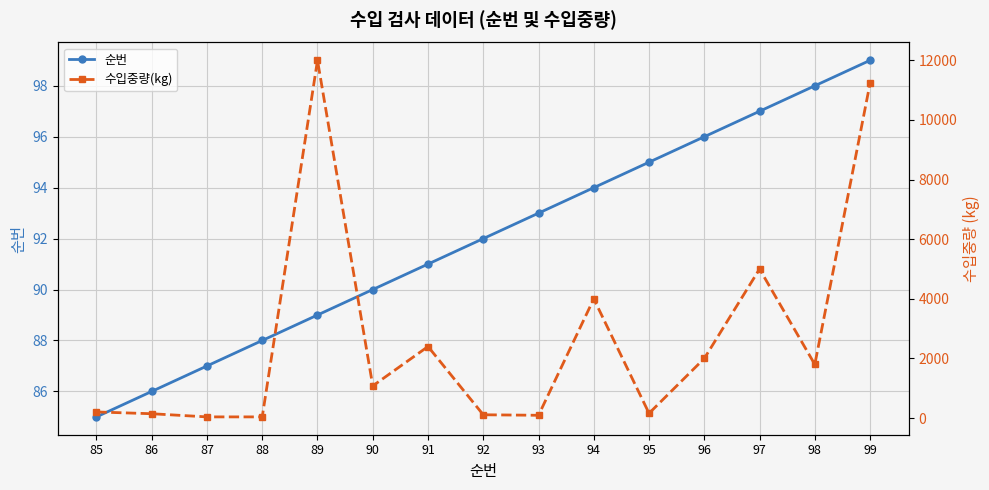

What is the smallest value displayed?

40